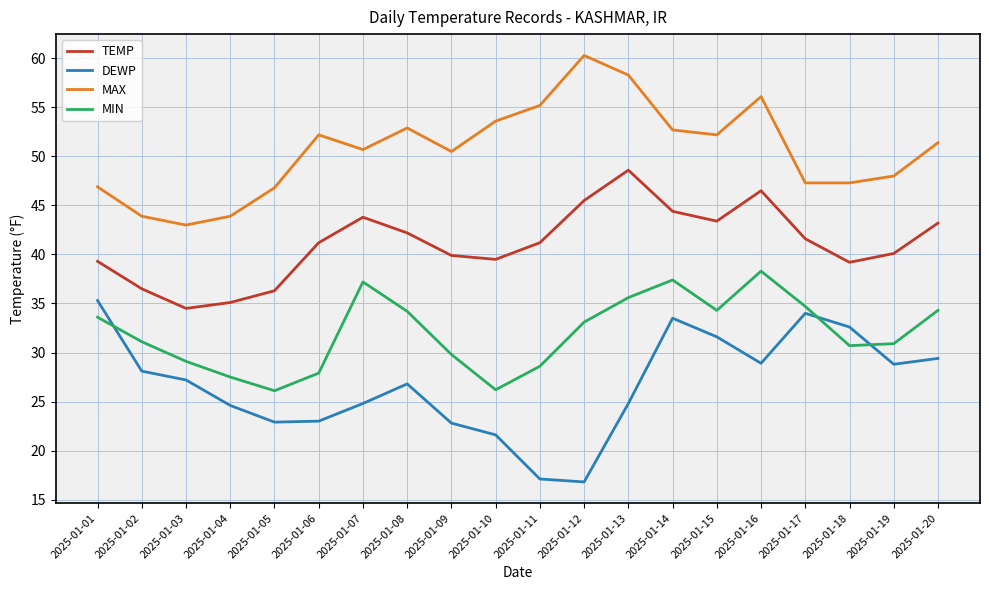

At which category is the sum across all series the highest?

2025-01-16